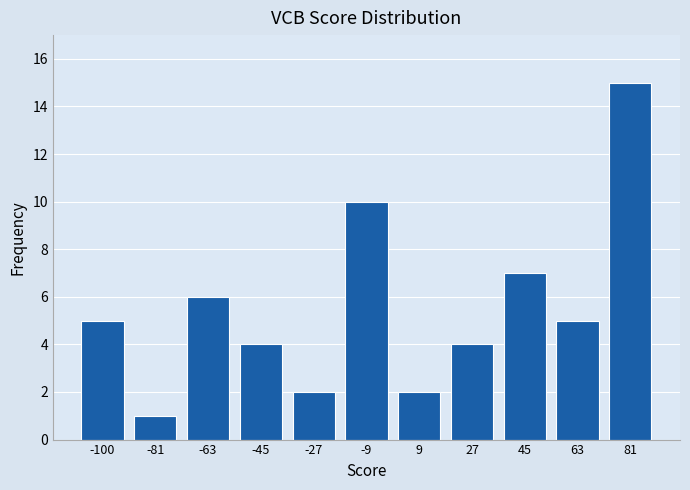

Reading left to right, extract all data points from this chart.

-100=5	-81=1	-63=6	-45=4	-27=2	-9=10	9=2	27=4	45=7	63=5	81=15